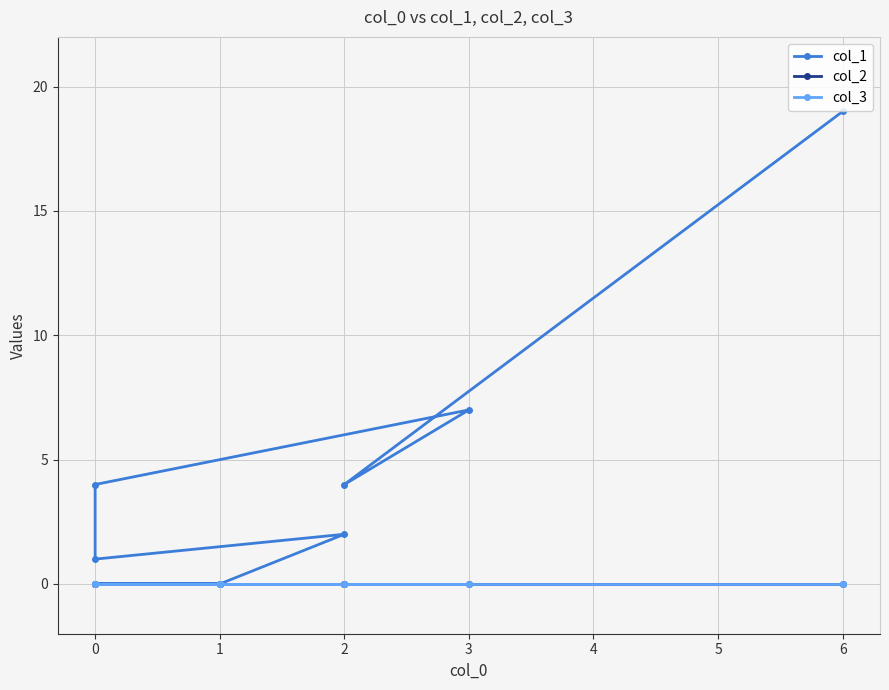

Between 1 and 0, which series saw the biggest shift?

col_1